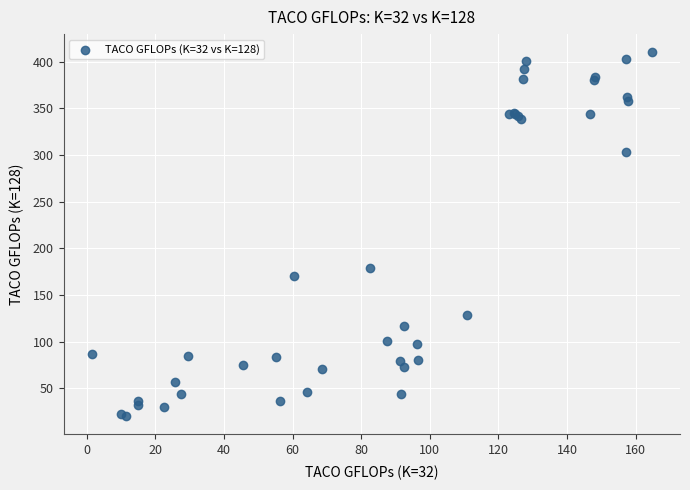

What Y value in the scatter plot is closest to 215?

178.5